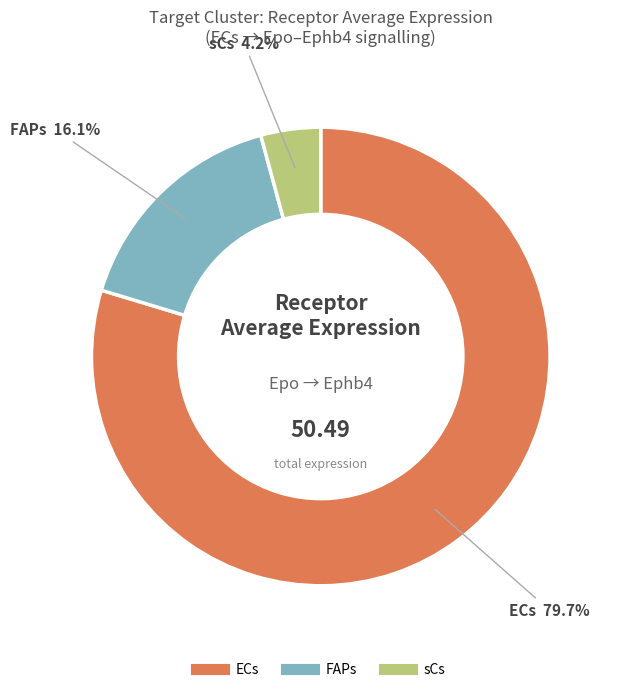

What percentage do FAPs and ECs together represent?

95.8%